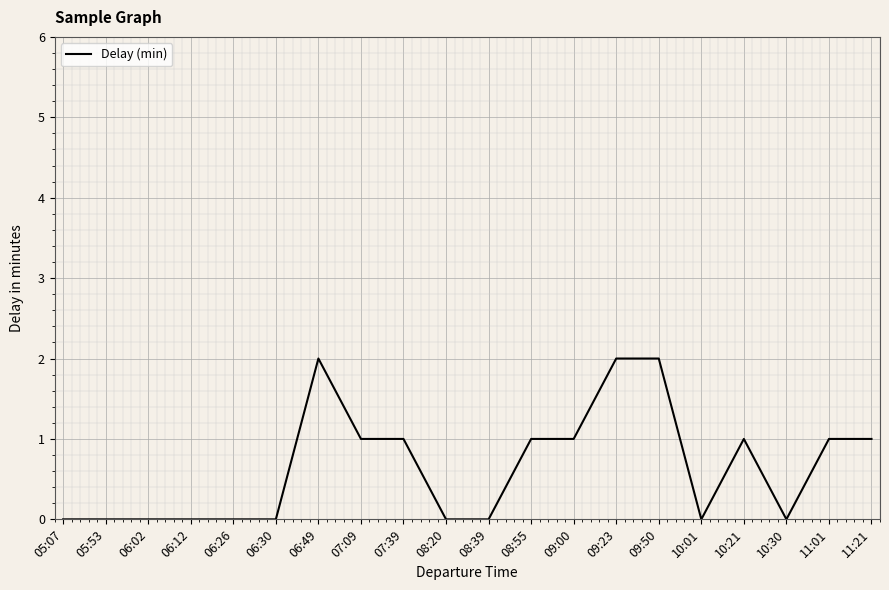

How many values are below 1?

10